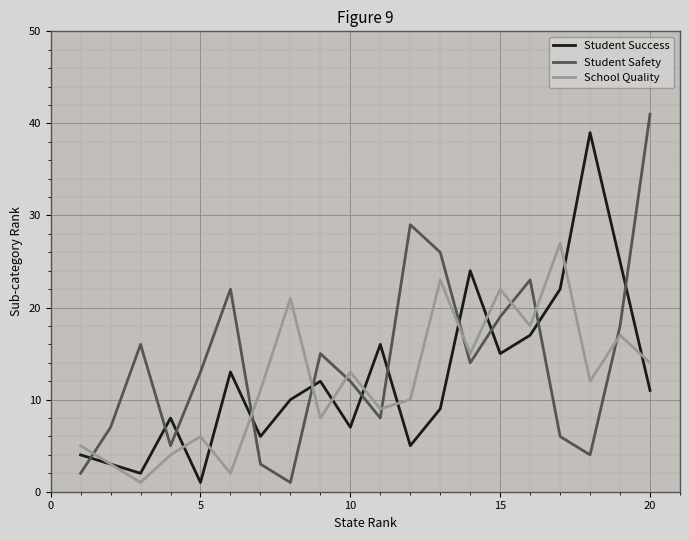

How many intersections are there between Student Success and Student Safety?

11